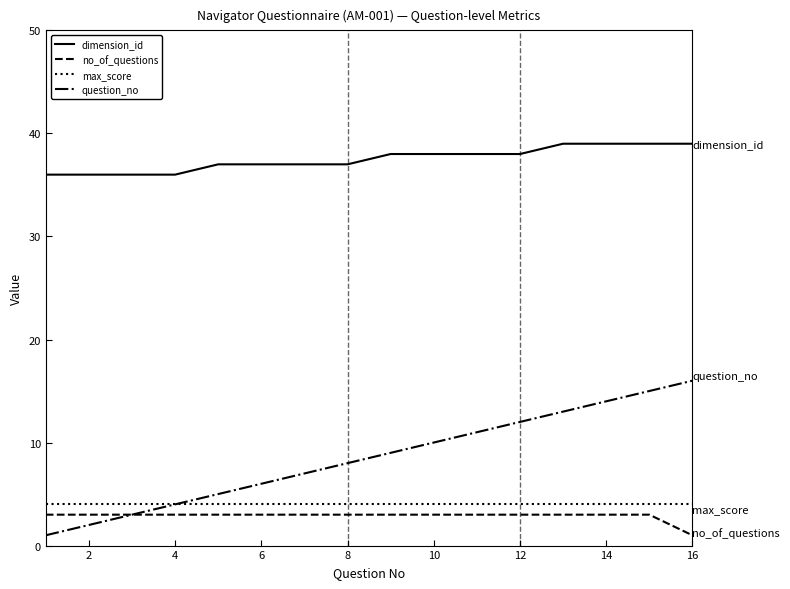

Count the no_of_questions values in the range 3 to 4.

15